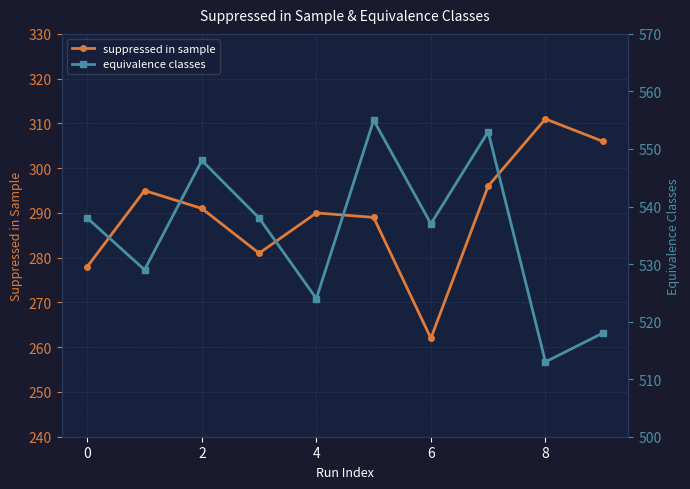

At which category does equivalence classes reach its first local peak?

2